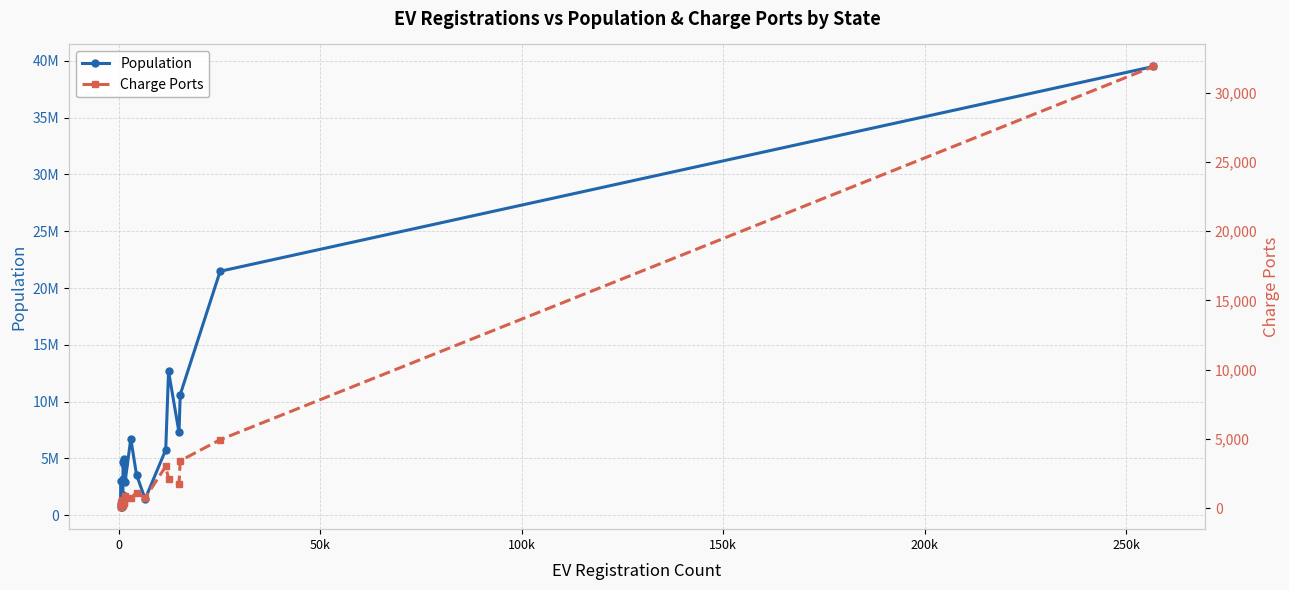

How many lines are shown in the chart?

2